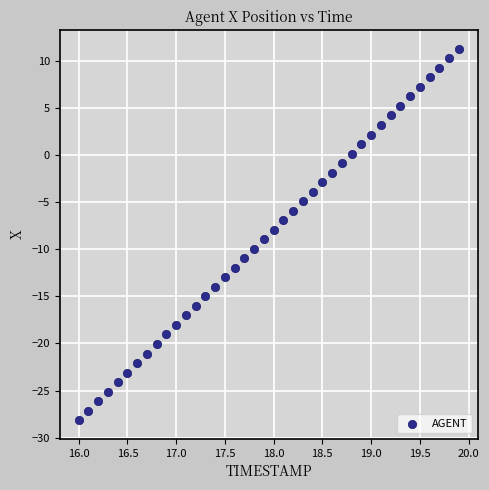

What is the range of Y values (max minus min)?

39.4